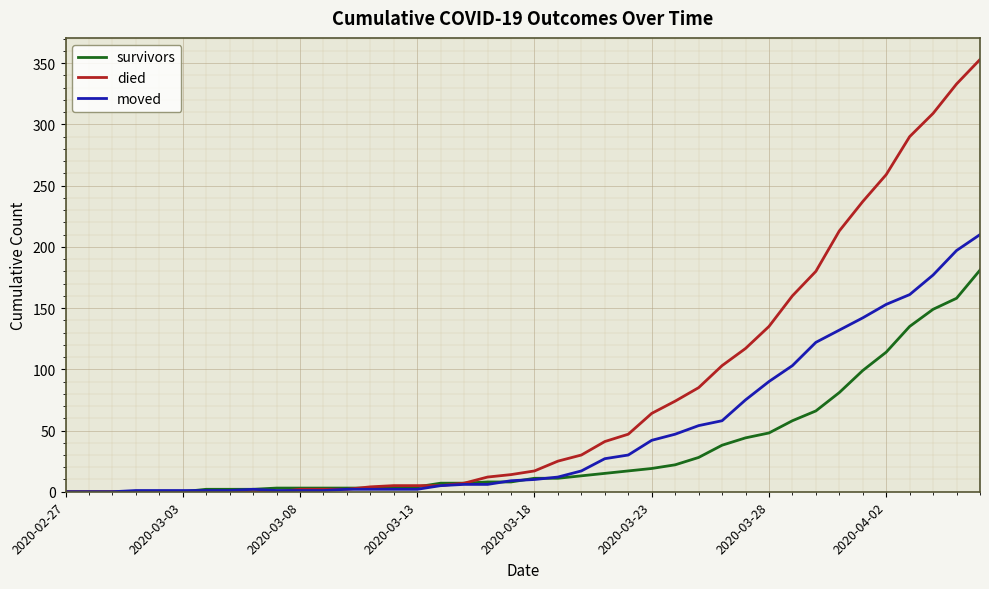

Rank the series by their maximum value, from highest to lowest.

died, moved, survivors